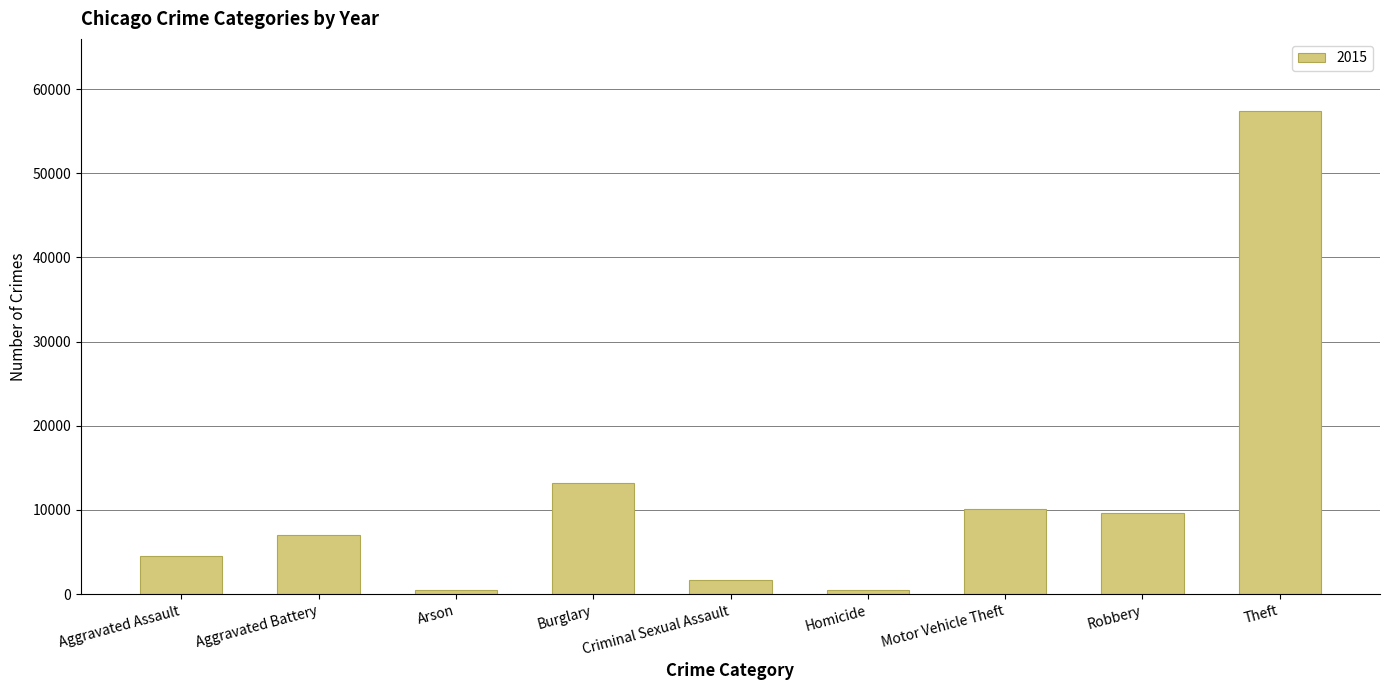

What is the label of the 8th bar from the right?

Aggravated Battery